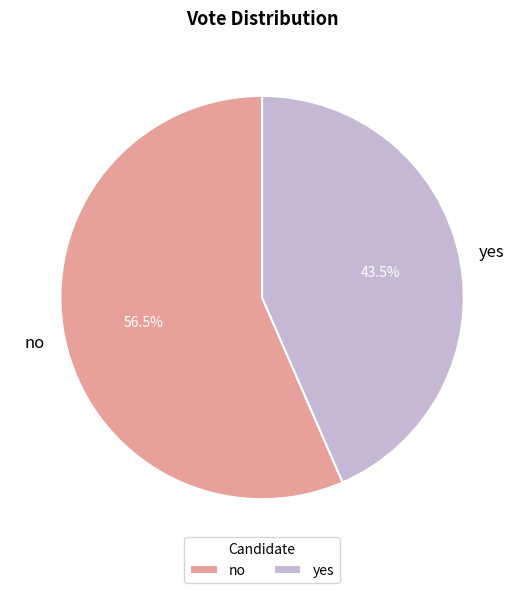

Approximately how many times larger is the value at yes compared to no?

0.8